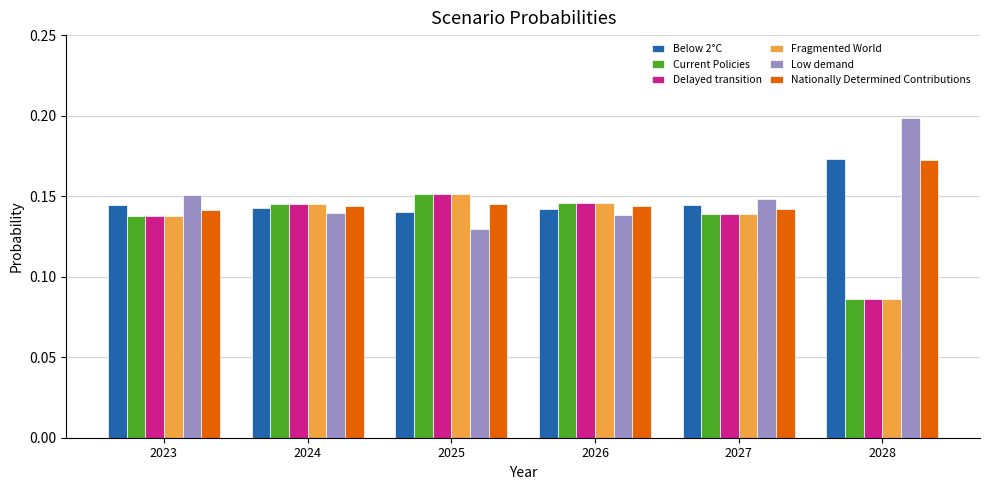

What are all the series names shown in the legend?

Below 2°C, Current Policies, Delayed transition, Fragmented World, Low demand, Nationally Determined Contributions